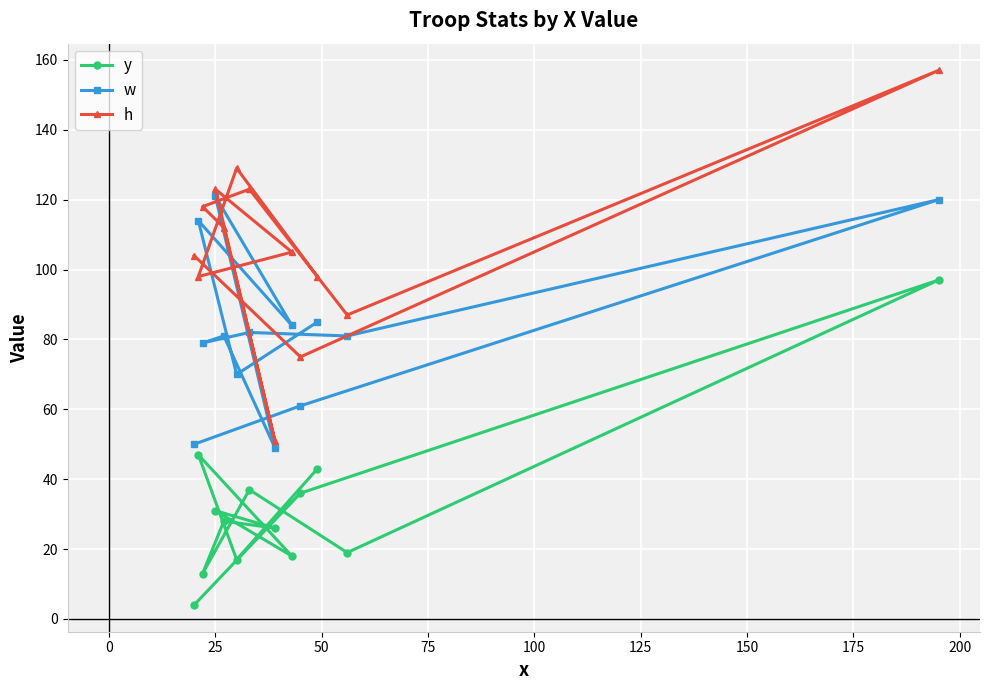

How many lines are shown in the chart?

3